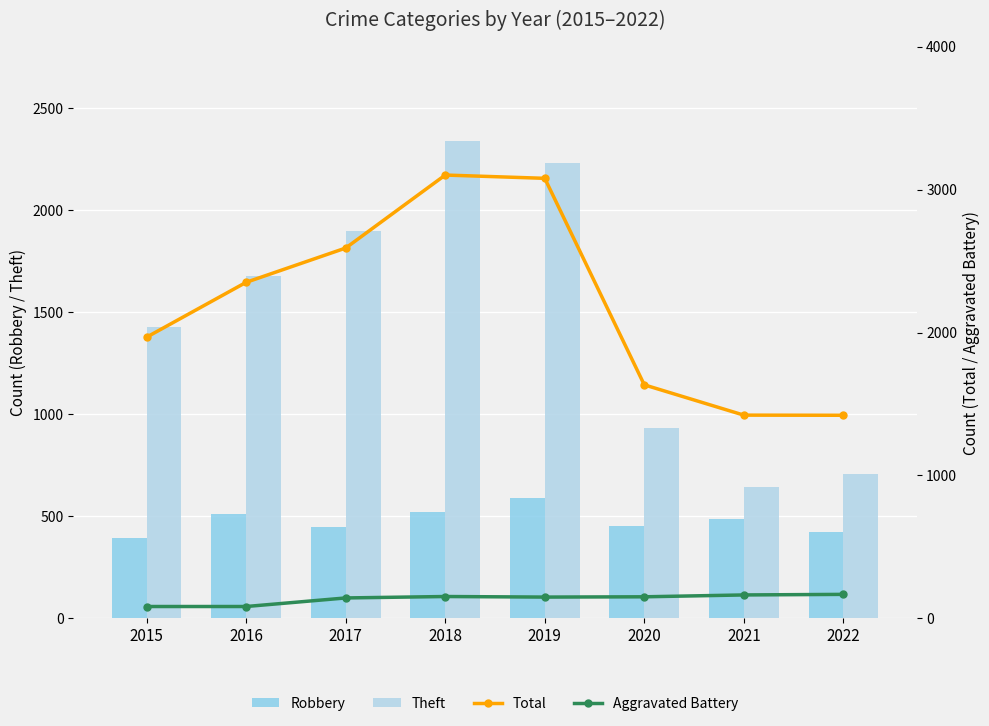

What is the maximum value for Total?

3103